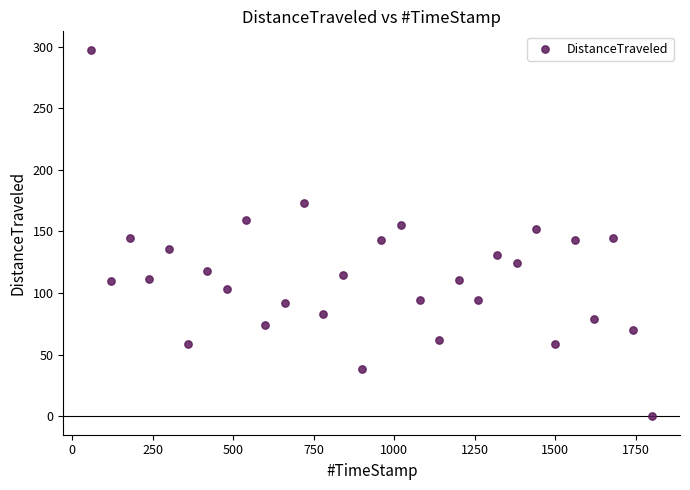

What is the range of Y values (max minus min)?

297.4